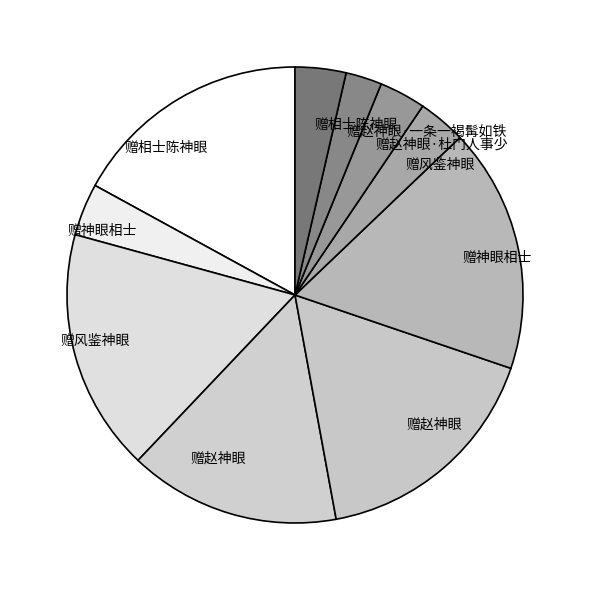

What is the largest slice in the pie chart?

赠神眼相士